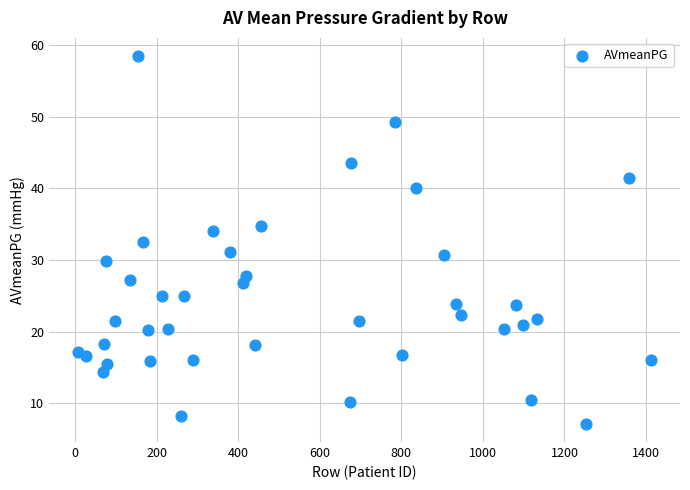

What is the range of X values (max minus min)?

1406.0